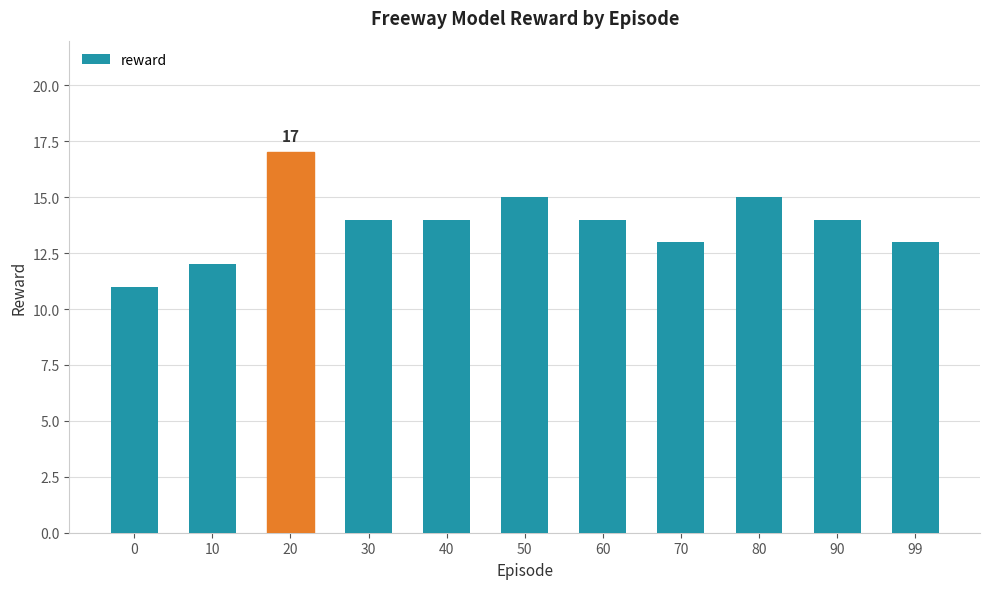

The value at 99 is 13. True or false?

True